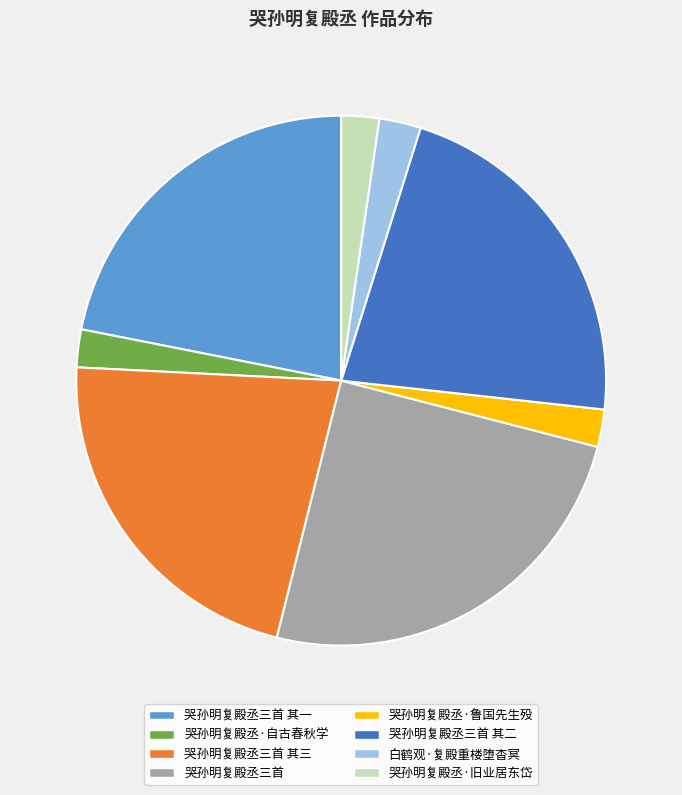

How many slices are in this pie chart?

8